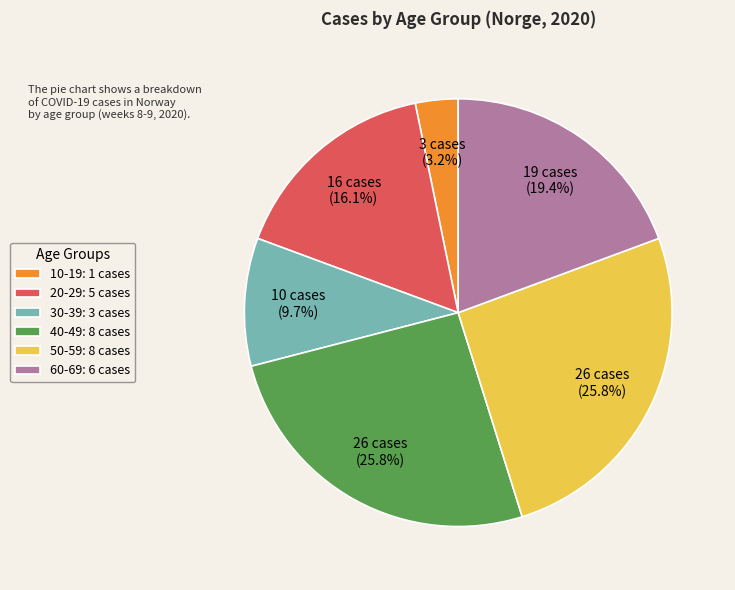

What is the smallest slice in the pie chart?

10-19: 1 cases